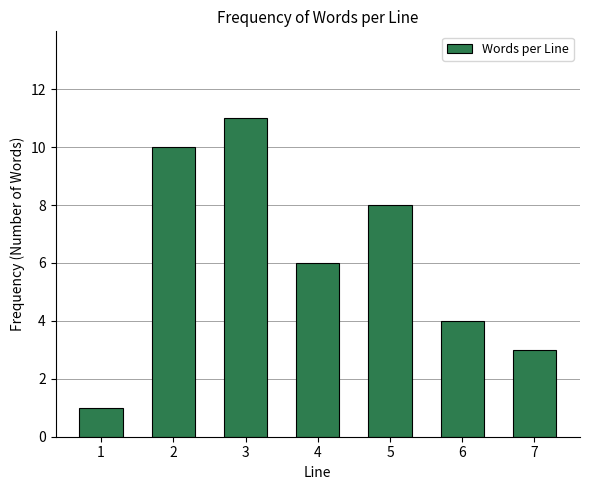

Reading right to left, extract all data points from this chart.

7=3	6=4	5=8	4=6	3=11	2=10	1=1